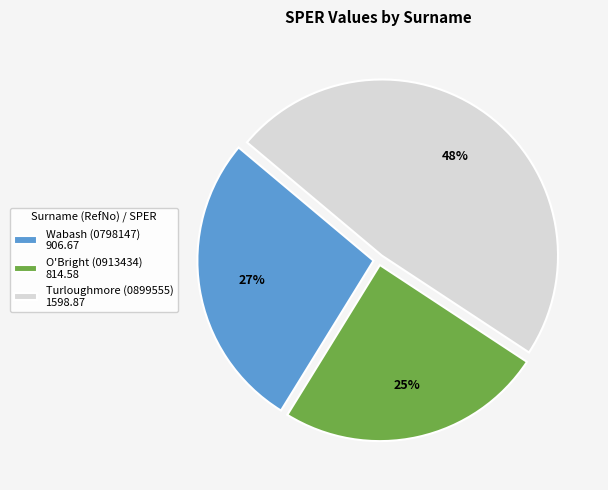

Which slice is the largest?

Turloughmore (0899555)